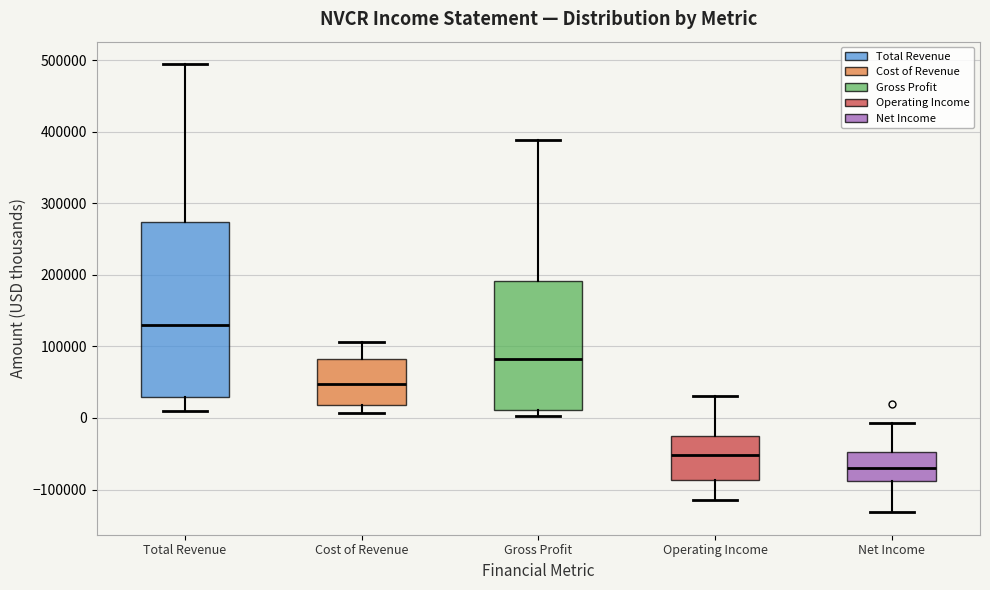

Which box has the lowest median line?

Net Income